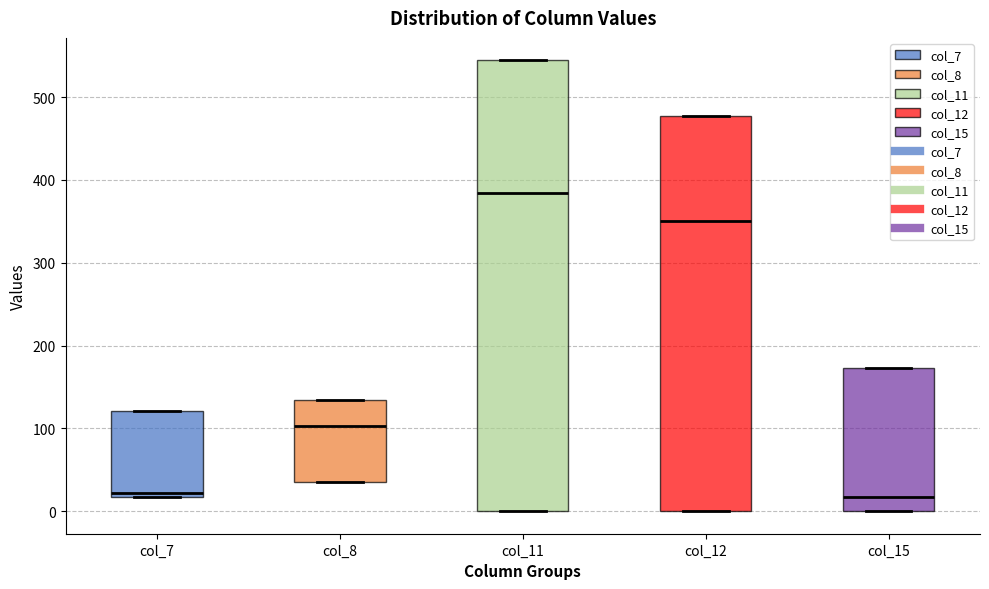

Comparing the boxes themselves (not the whiskers), which one is the tallest?

col_11